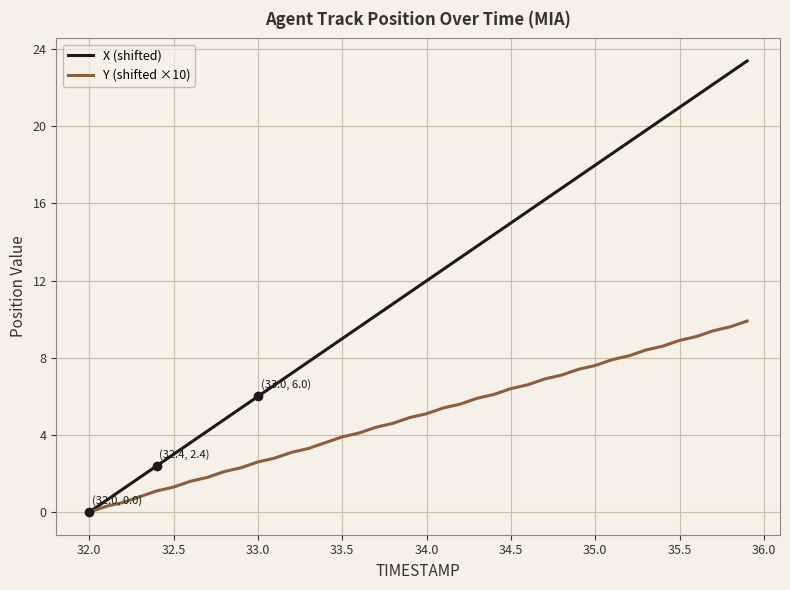

Which series has the largest range (max minus min)?

X (shifted)